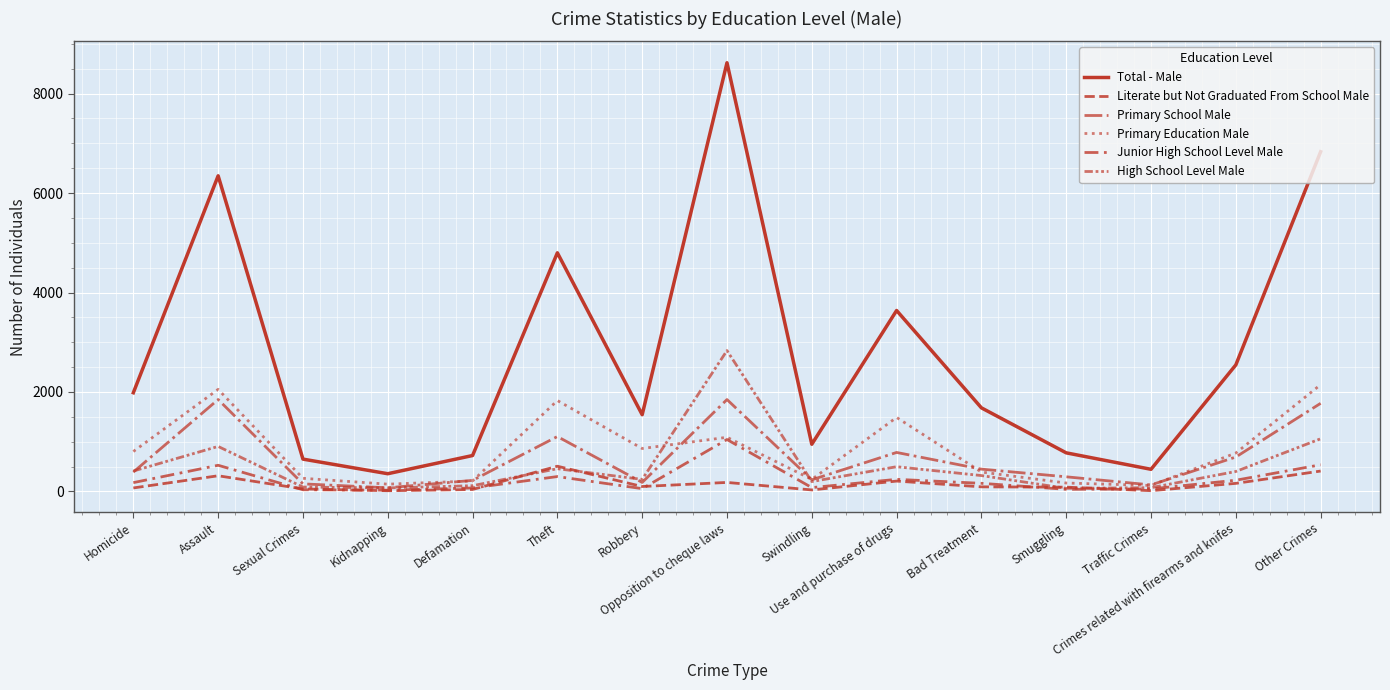

Is the value of Total - Male at Crimes related with firearms and knifes greater than the value of Literate but Not Graduated From School Male at Theft?

Yes